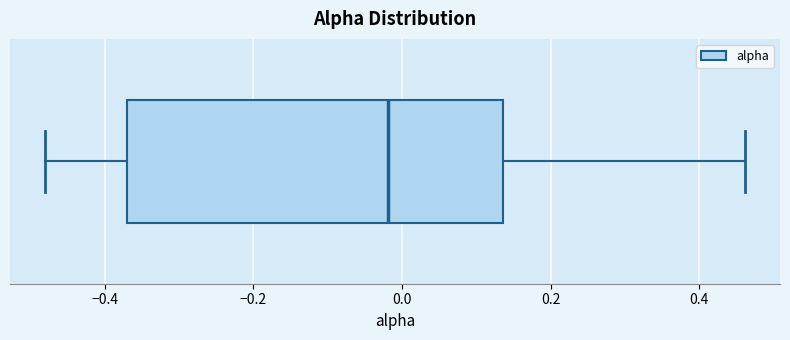

Read this box plot against the x-axis: the position of the median line, the range covered by the box, and the ends of both whiskers. The values are not printed on the chart, so give them approximately, as read against the axis.

median -0.02, box -0.36 to 0.14, whiskers -0.48 to 0.46